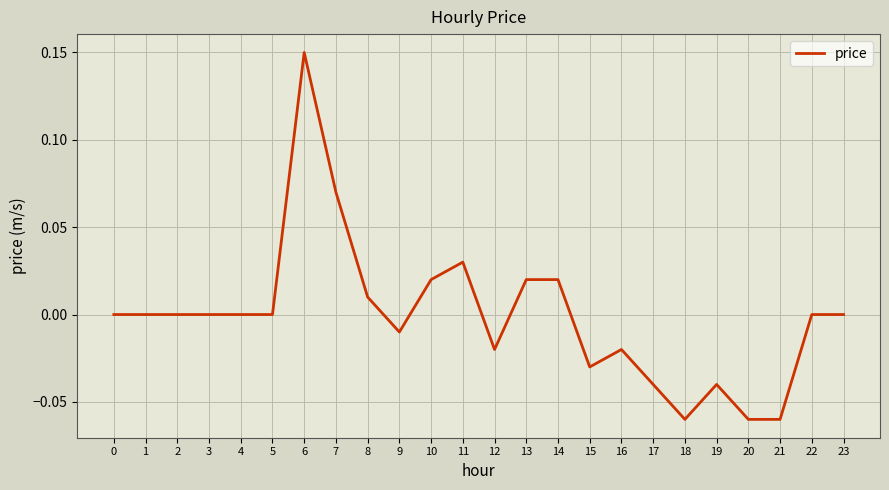

At which category does the chart reach its peak across all series?

6